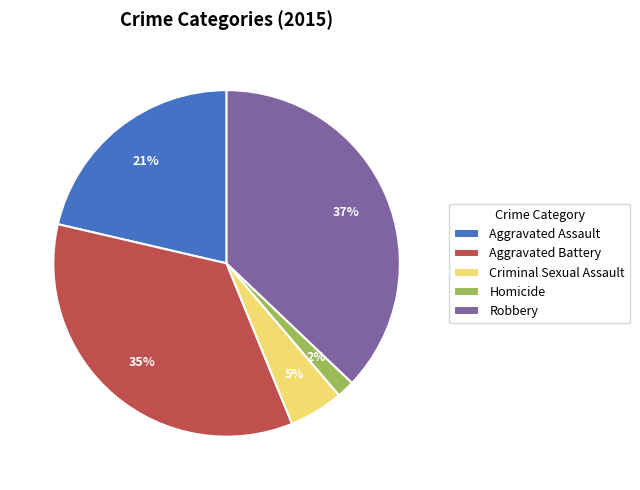

Which has a higher value, Aggravated Assault or Aggravated Battery?

Aggravated Battery